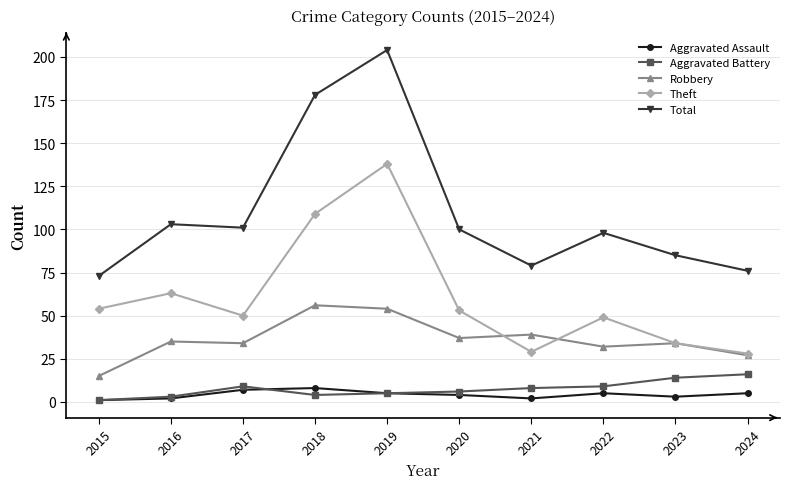

Is it true that Robbery equals 56 at 2018?

True